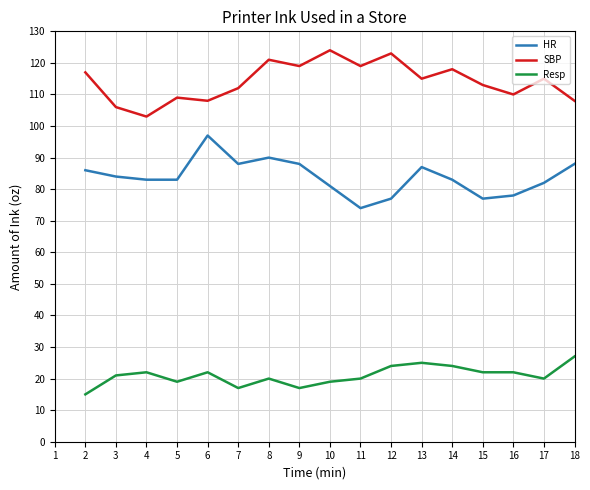

What is the difference between the highest and lowest values at 15?

91